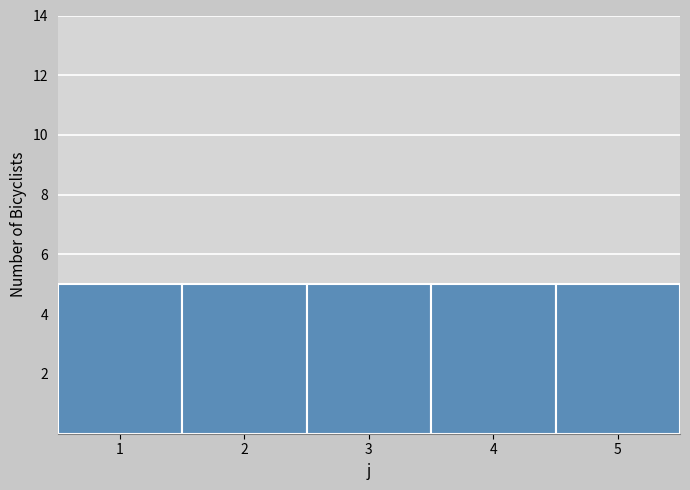

Reading left to right, list every bar in this chart as the range it spans on the x-axis followed by its height. The values are not printed on the chart, so give them approximately, as read against the axis.

0.5 to 1.5: 5
1.5 to 2.5: 5
2.5 to 3.5: 5
3.5 to 4.5: 5
4.5 to 5.5: 5